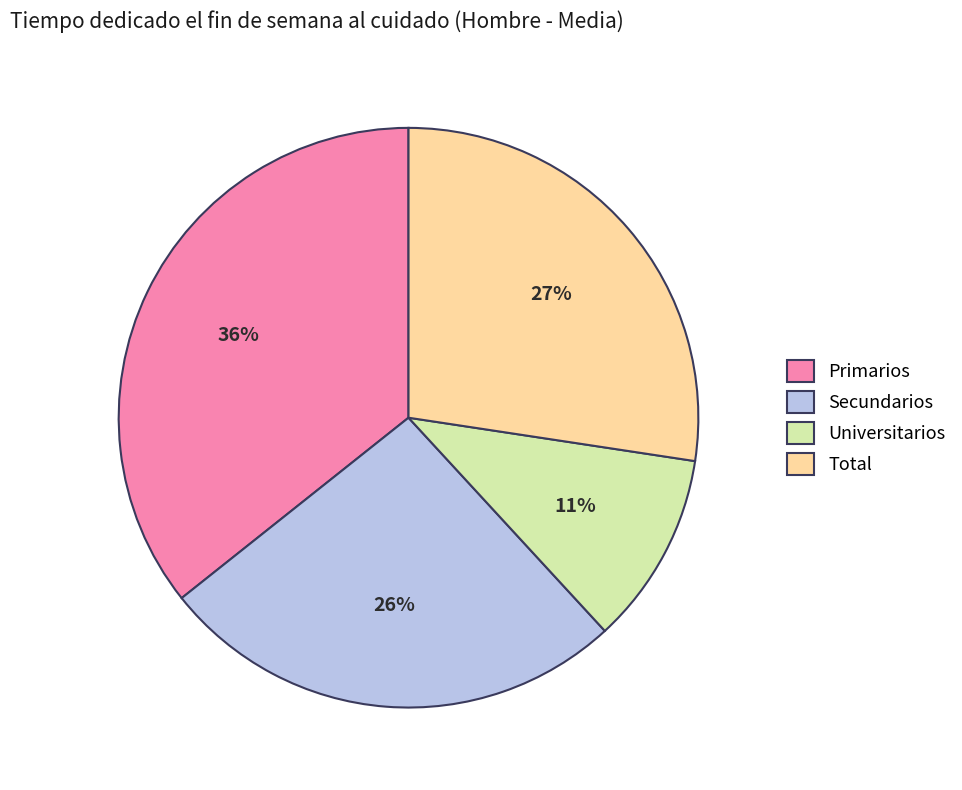

Is there a majority slice in this chart?

No